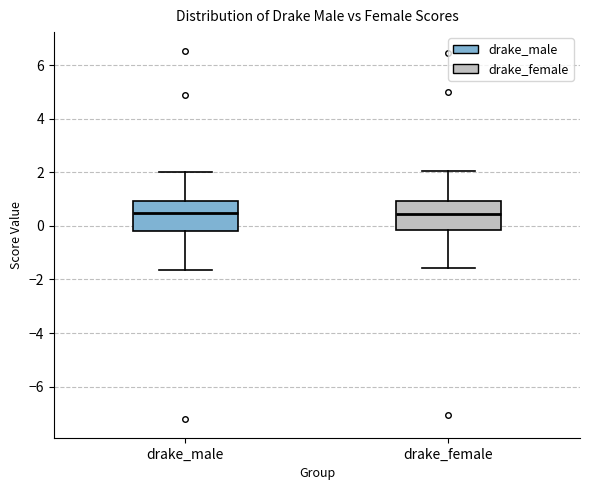

Reading left to right, transcribe this box plot: for each box, give where its median line is, the range the box spans, and where its two whiskers end, as read against the y-axis. The values are not printed on the chart, so give them approximately, as read against the axis.

drake_male: median 0.4, box -0.2 to 1.0, whiskers -1.6 to 2.0
drake_female: median 0.4, box -0.2 to 1.0, whiskers -1.6 to 2.0